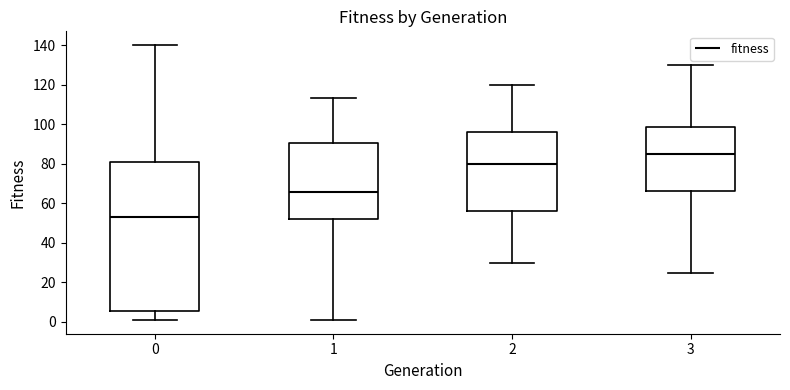

Which box is the tallest, from its lower edge to its upper edge?

0